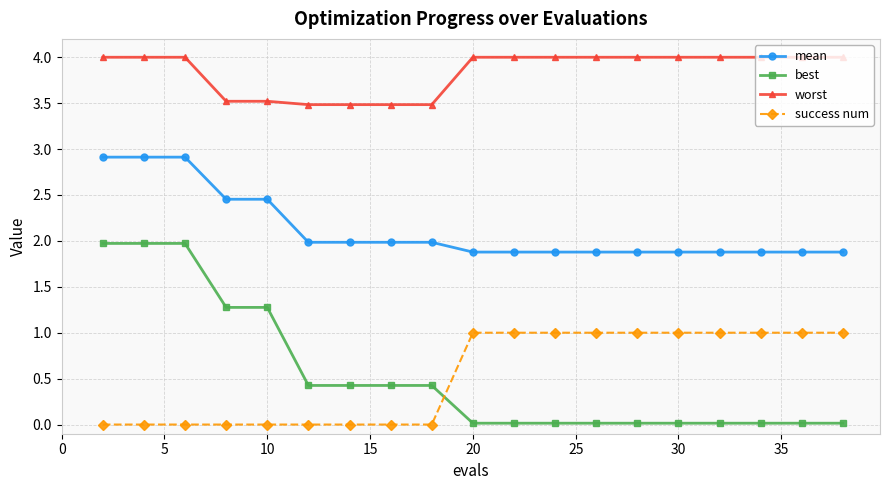

Which series has the widest spread of values?

best